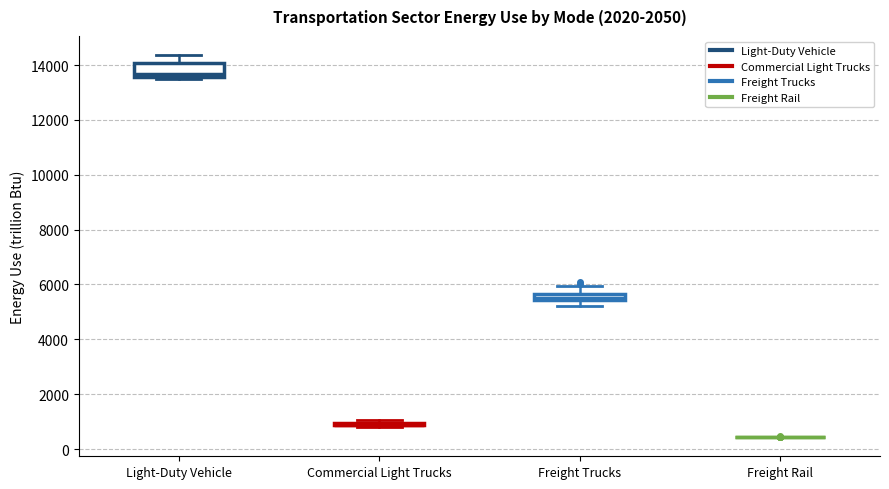

Which box is the tallest, from its lower edge to its upper edge?

Light-Duty Vehicle